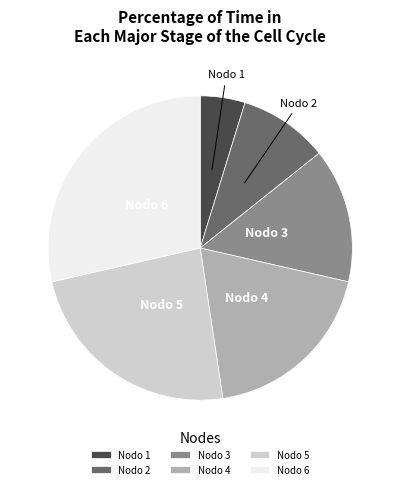

Is the sum of Nodo 4 and Nodo 3 greater than half?

No